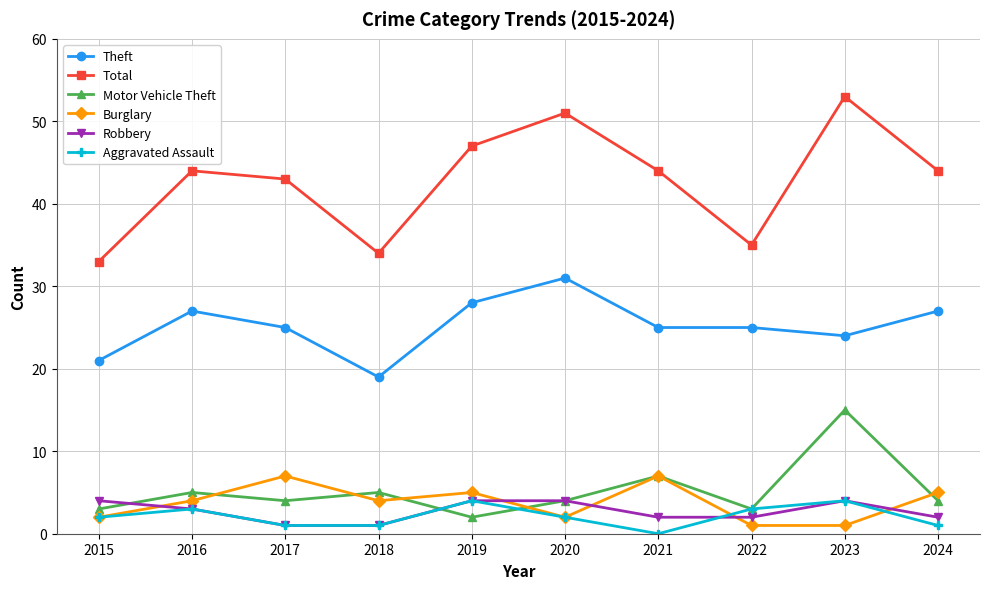

Which series has the widest spread of values?

Total